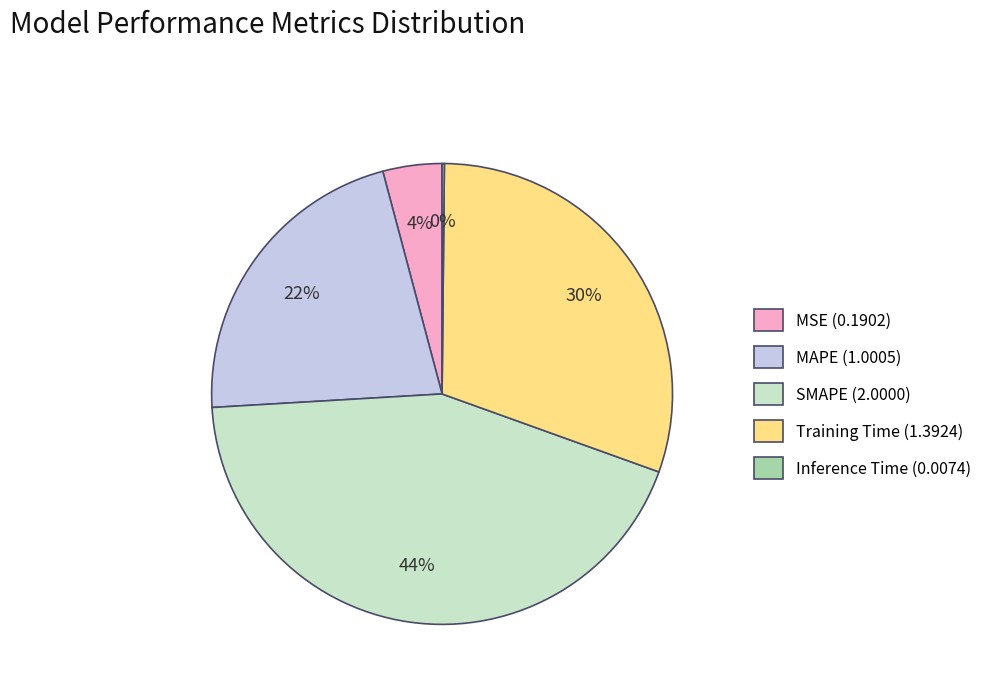

Between MAPE and SMAPE, which is larger?

SMAPE